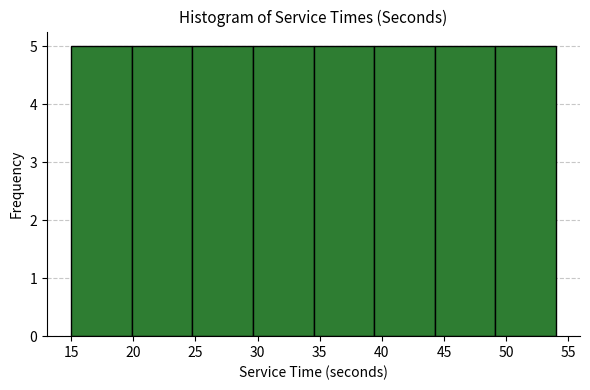

What is the height of the bar covering 20.0 to 25.0 on the x-axis? Neither the bar edges nor the heights are printed on the chart, so give them approximately, as read against the axes.

5